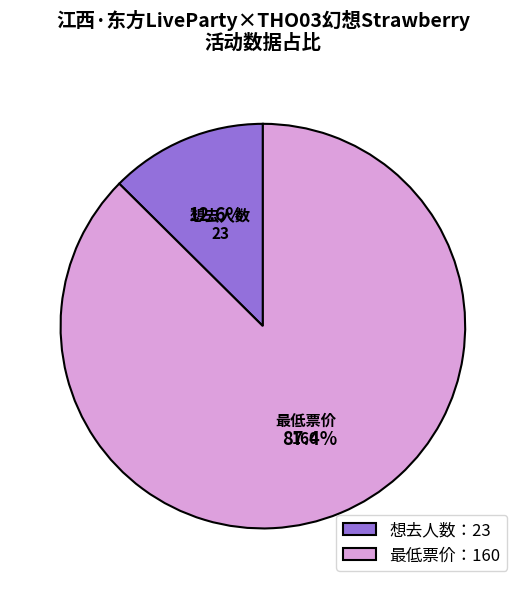

Rank the categories by value from lowest to highest.

想去人数：23, 最低票价：160